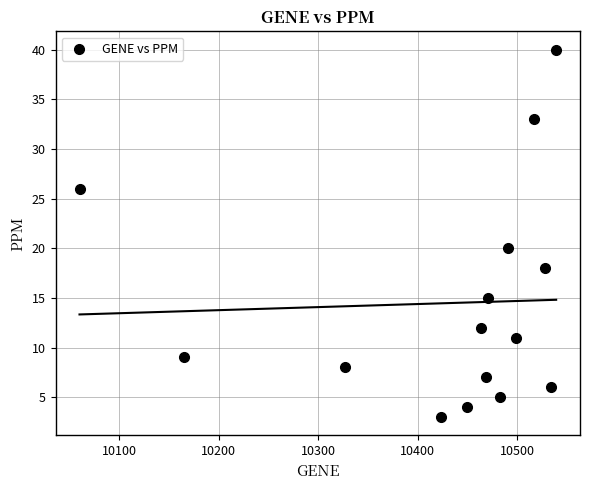

What is the range of X values (max minus min)?

479